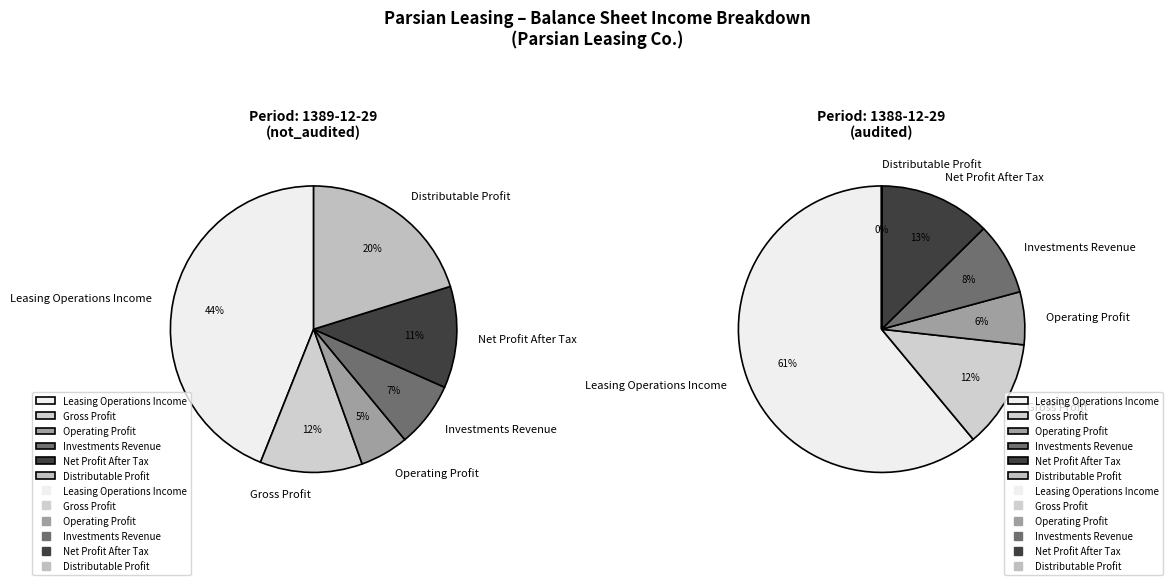

Is investments_revenue the majority of the pie?

No